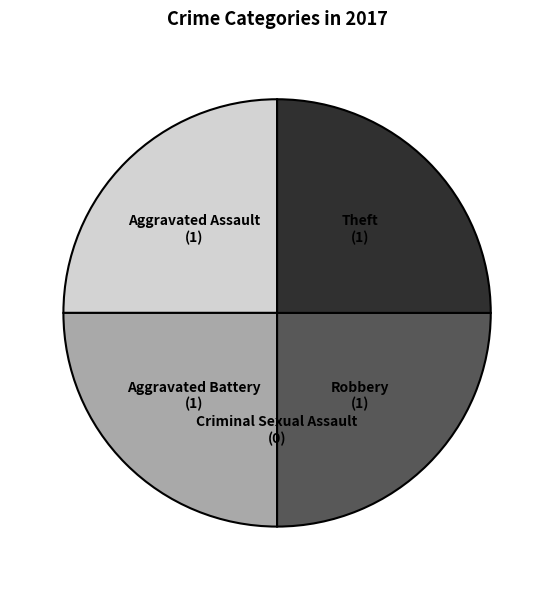

True or false: Robbery accounts for 32% of the total.

False